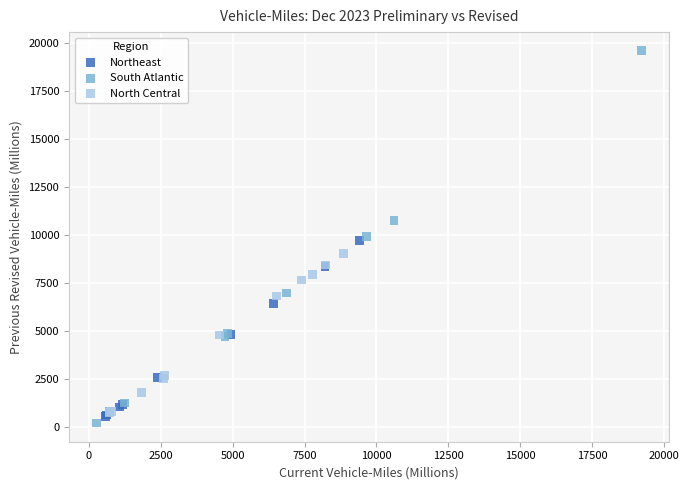

Which series contains the highest Y value?

South Atlantic